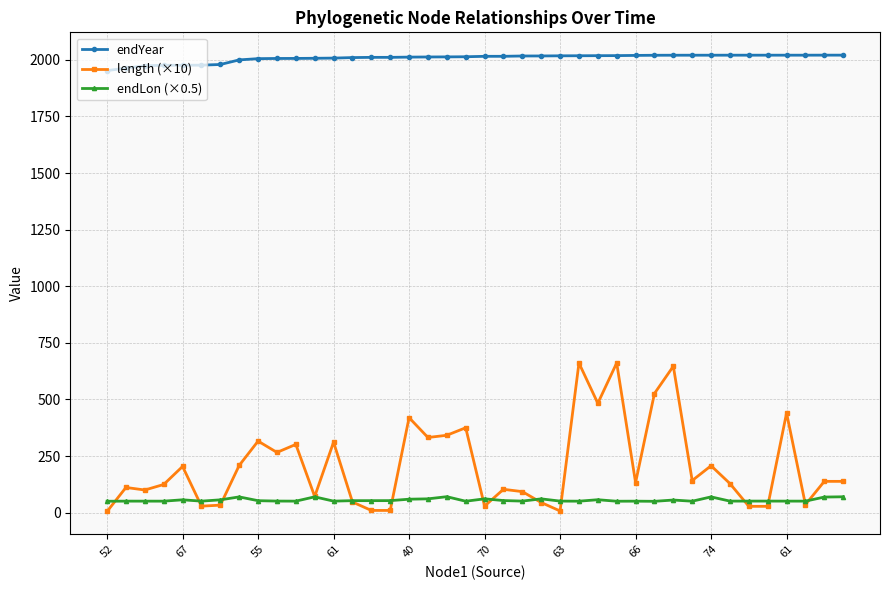

True or false: length (×10) has more than 0 points higher than both neighbors.

True